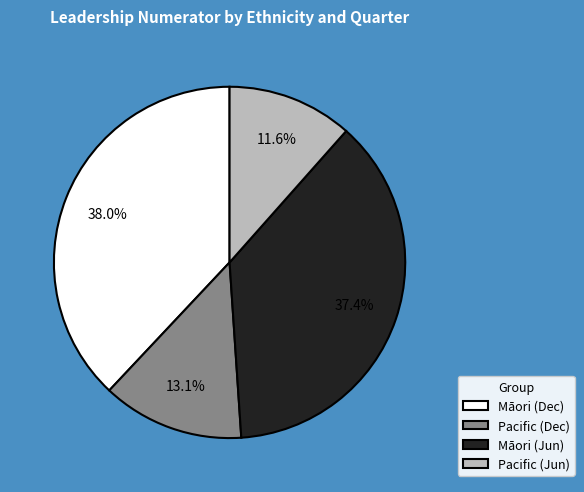

What is the ratio of the value at Māori (Jun) to the value at Pacific (Jun)?

3.2